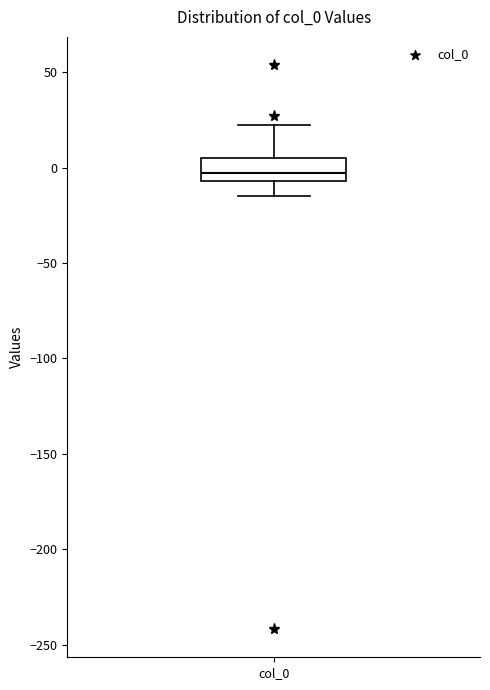

Transcribe this box plot: give where the median line is, the range the box spans, and where the two whiskers end, as read against the y-axis. The values are not printed on the chart, so give them approximately, as read against the axis.

median -5 (just above the box's lower edge), box -5 to 5, whiskers -15 to 20